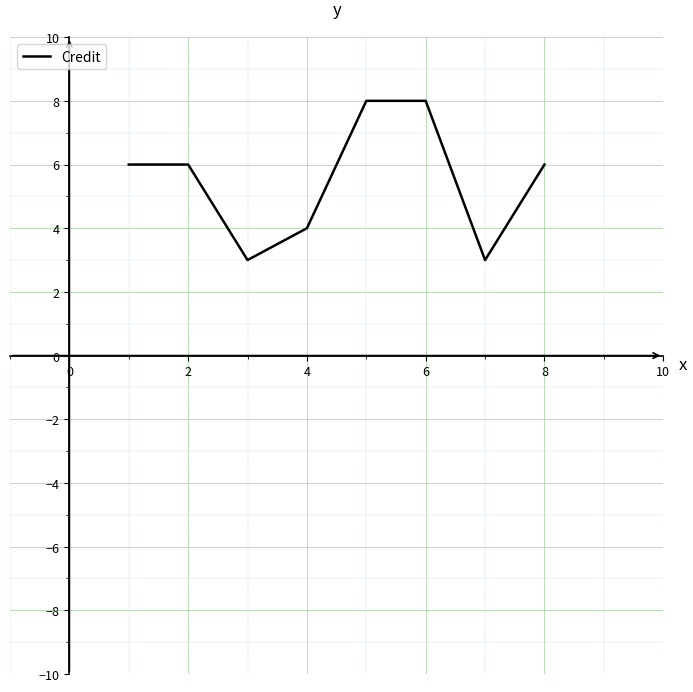

How many interior local valleys (lower than both neighbors) does the data have?

2